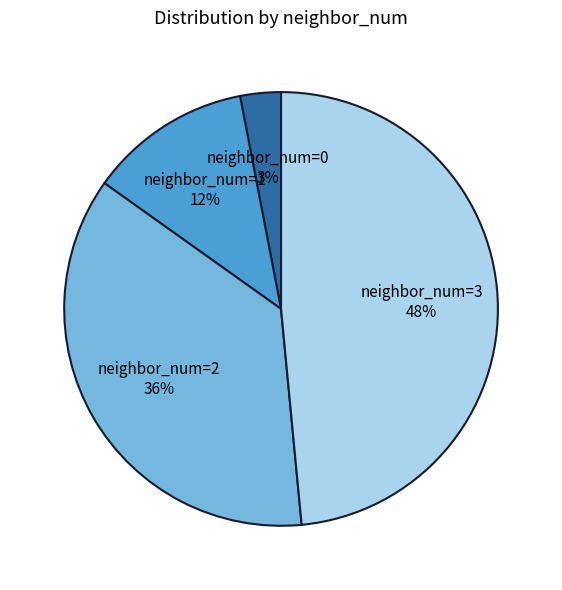

True or false: neighbor_num=0 3% accounts for 18% of the total.

False